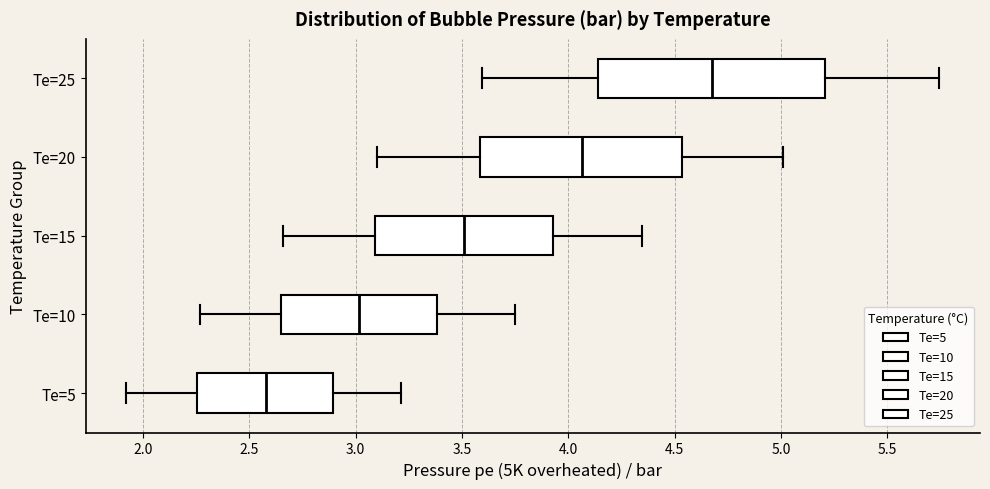

Which box has the furthest to the right median line?

Te=25